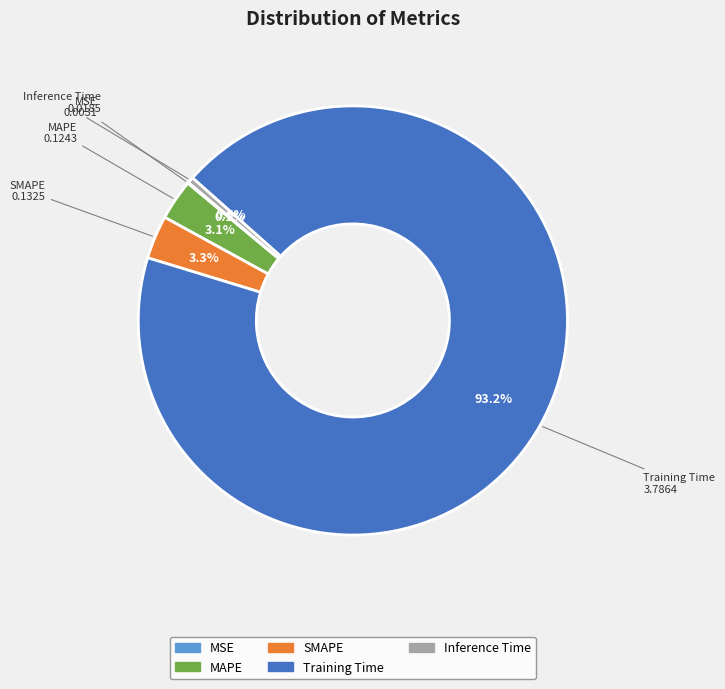

What portion of the pie excludes Inference Time?

99.5%